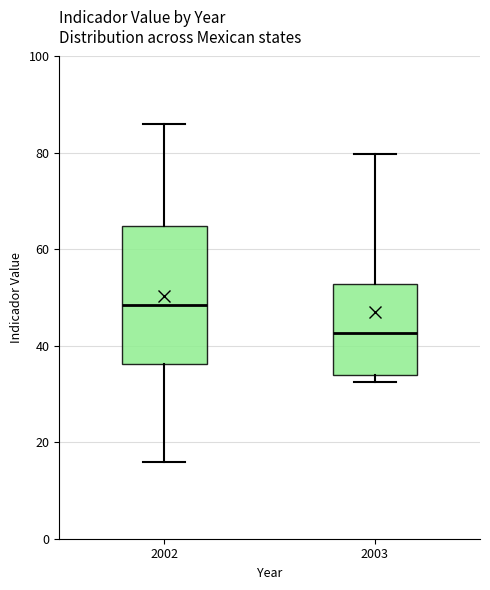

Where does the median line of the box at x = 2002 sit on the y-axis? The values are not printed on the chart, so give them approximately, as read against the axis.

48